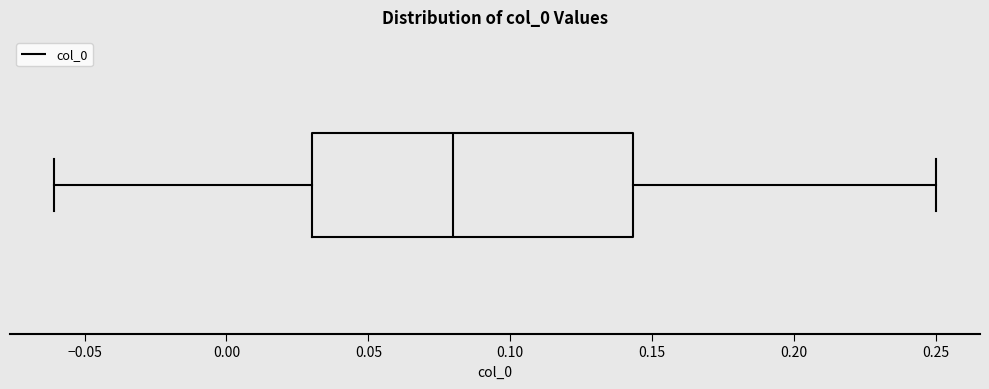

Read this box plot against the x-axis: the position of the median line, the range covered by the box, and the ends of both whiskers. The values are not printed on the chart, so give them approximately, as read against the axis.

median 0.080, box 0.030 to 0.145, whiskers -0.060 to 0.250